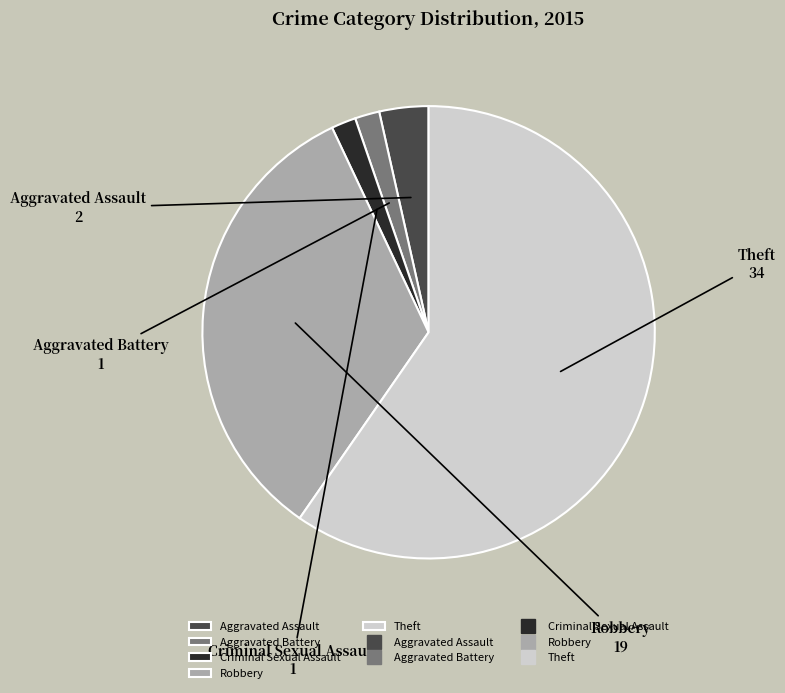

The Theft slice represents 60% of the pie. True or false?

True